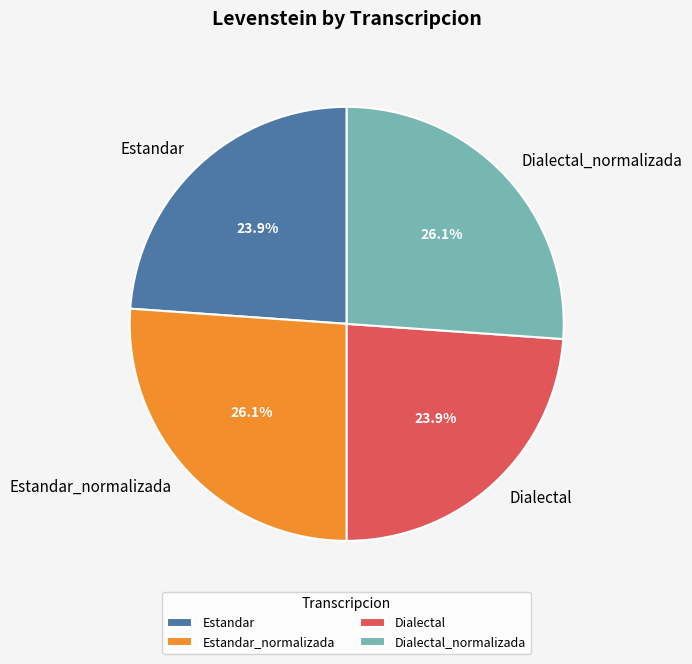

How much of the chart is everything except Dialectal?

76.1%